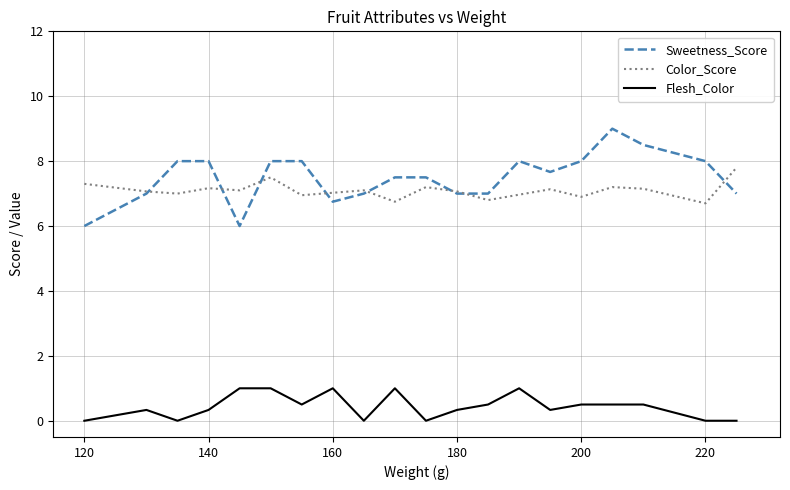

List the series in order of their peak value, lowest first.

Flesh_Color, Color_Score, Sweetness_Score